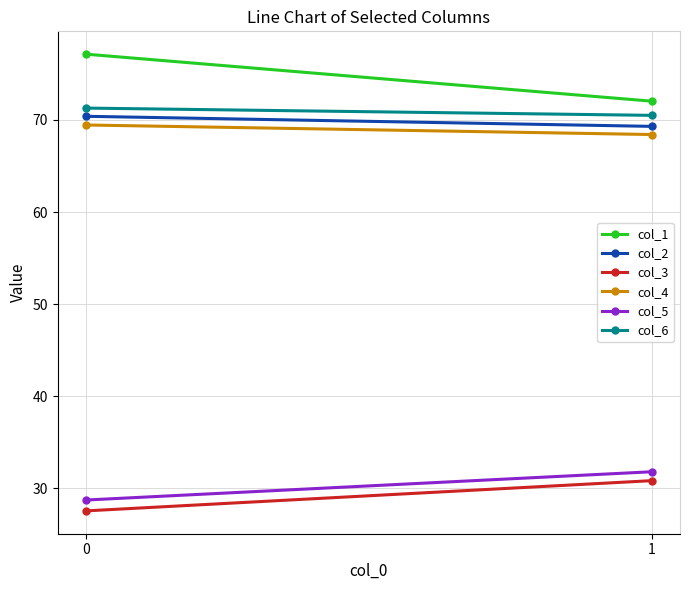

Is the value of col_1 at 1 greater than the value of col_2 at 0?

Yes